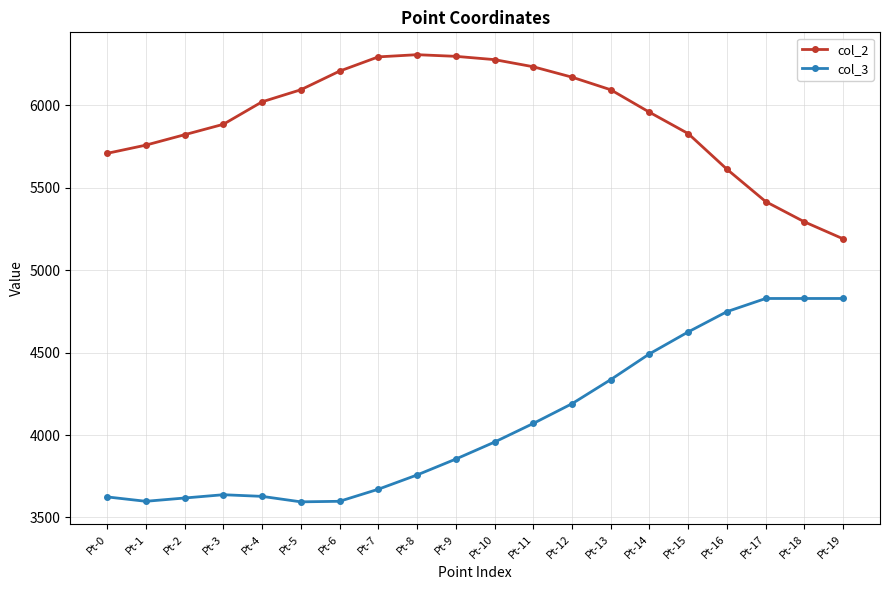

What is the value of the col_3 point at the 14th from the left?

4336.5